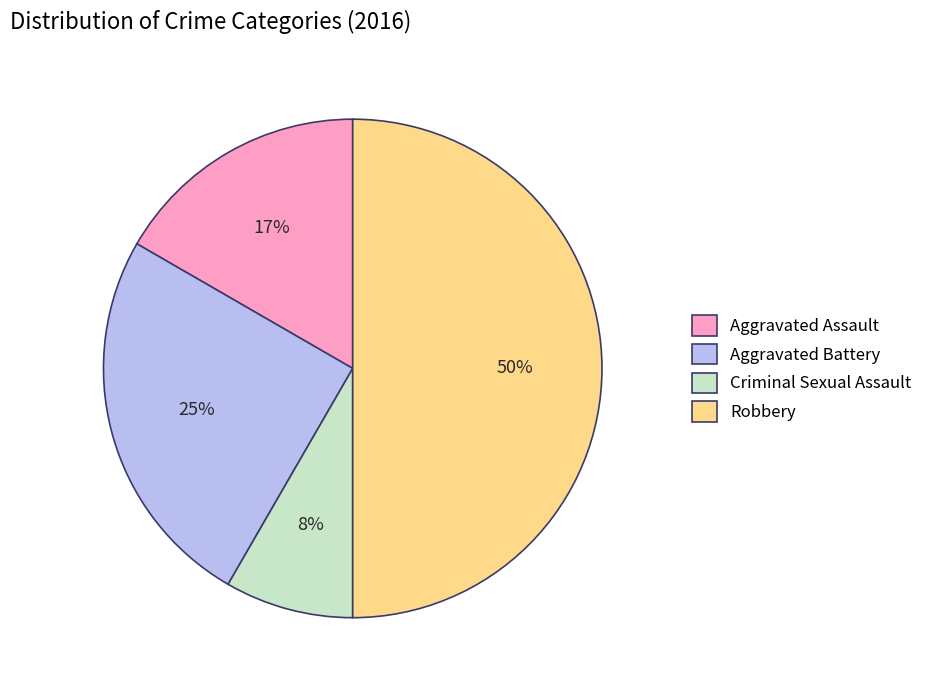

How many slices are in this pie chart?

4